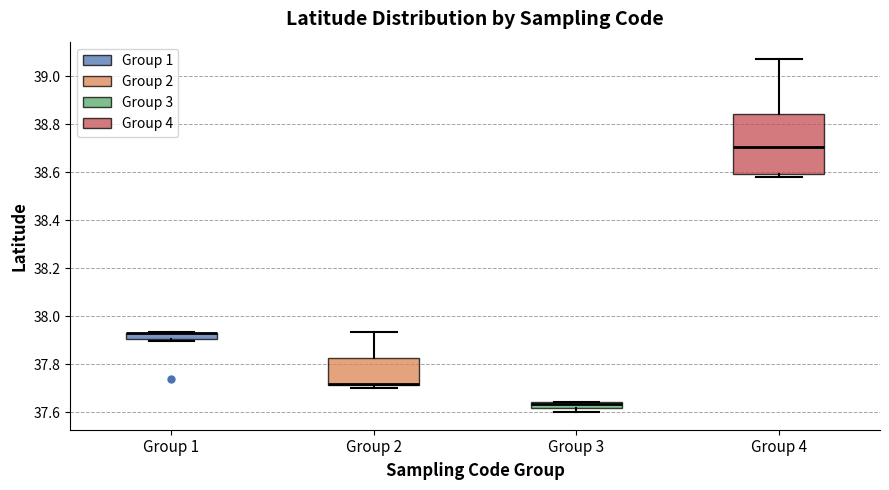

Comparing the boxes themselves (not the whiskers), which one is the tallest?

Group 4